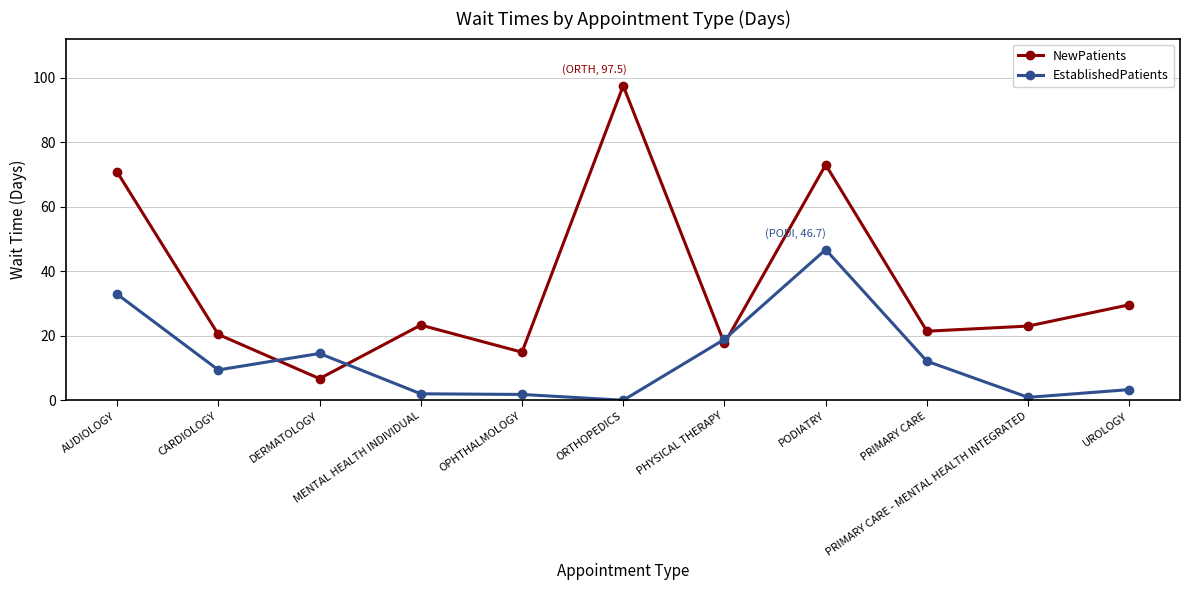

True or false: EstablishedPatients and NewPatients cross at least once.

True